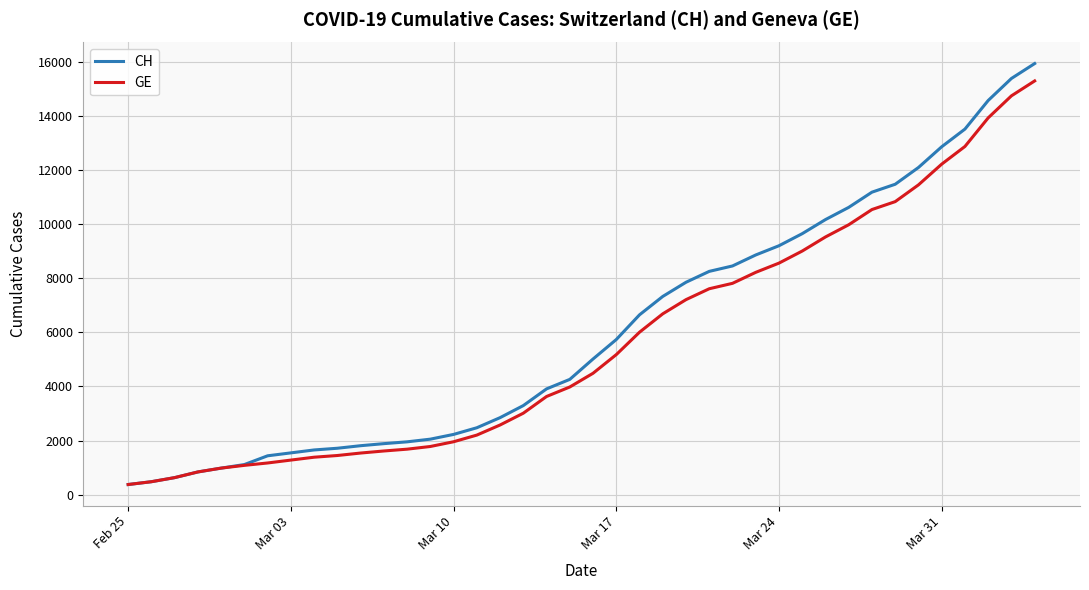

What is the minimum value for CH?

375